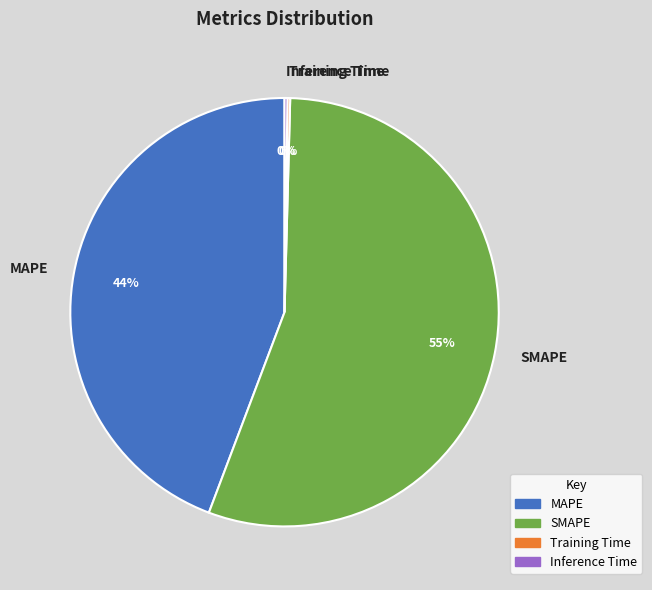

To the nearest percent, what is the average slice percentage?

25%